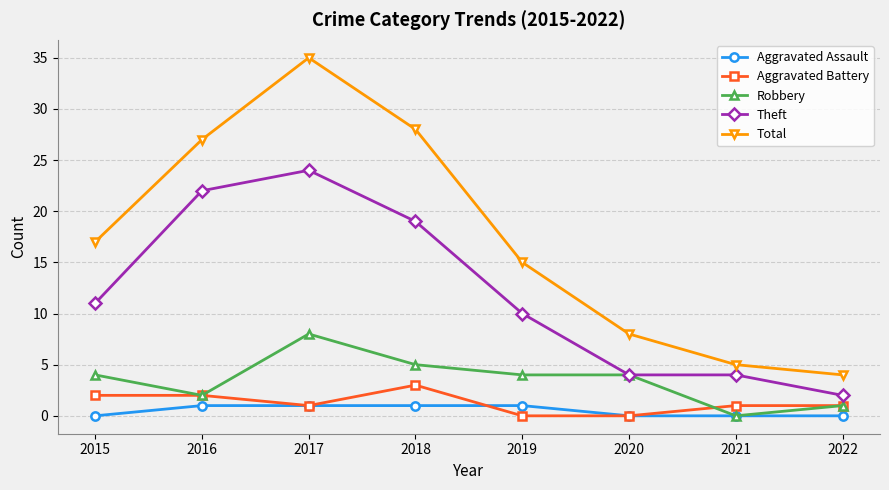

At how many categories does at least one series exceed 34?

1